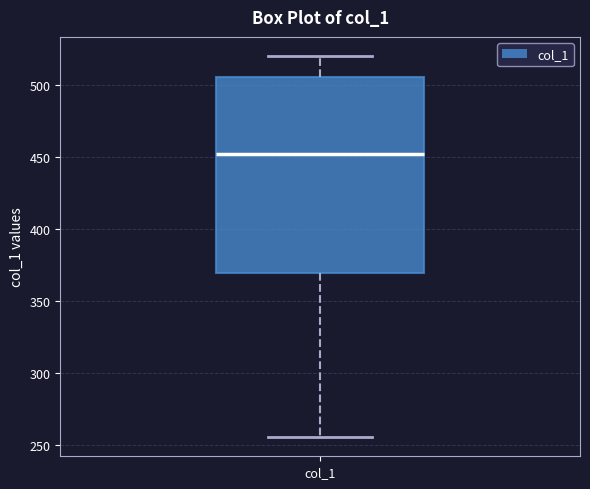

Read this box plot against the y-axis: the position of the median line, the range covered by the box, and the ends of both whiskers. The values are not printed on the chart, so give them approximately, as read against the axis.

median 450, box 370 to 505, whiskers 255 to 520